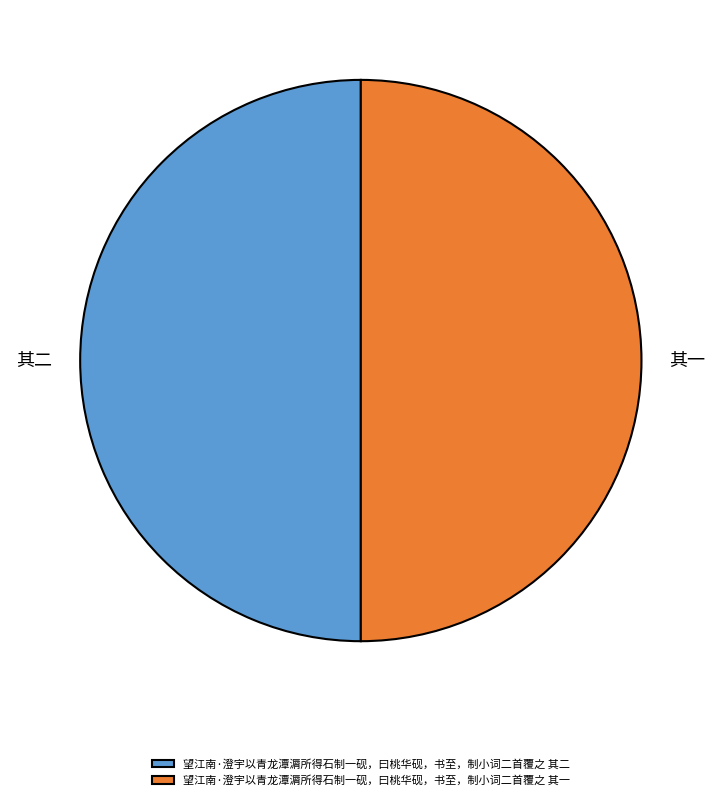

Approximately how many times larger is the value at 其二 compared to 其一?

1.0